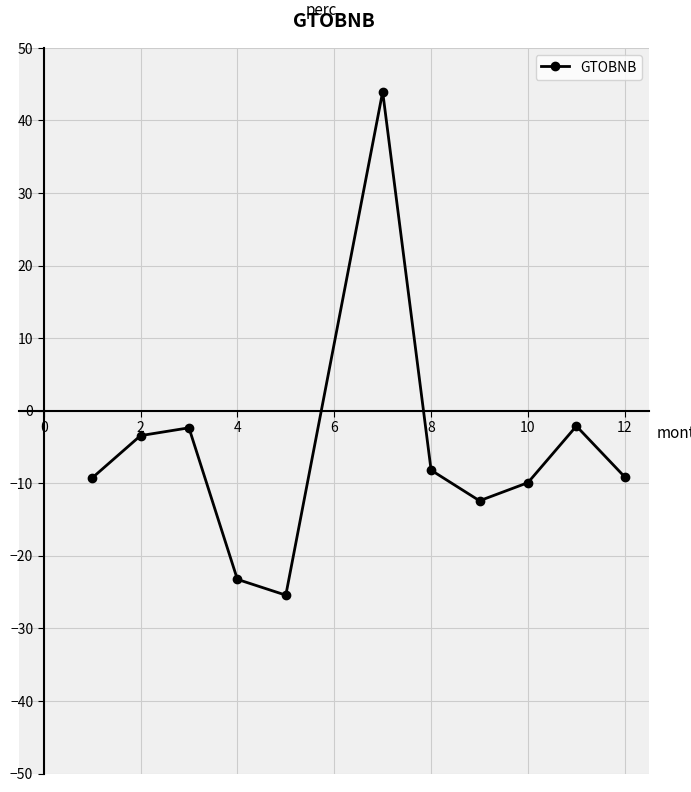

What is the difference between the maximum and minimum values?

69.4